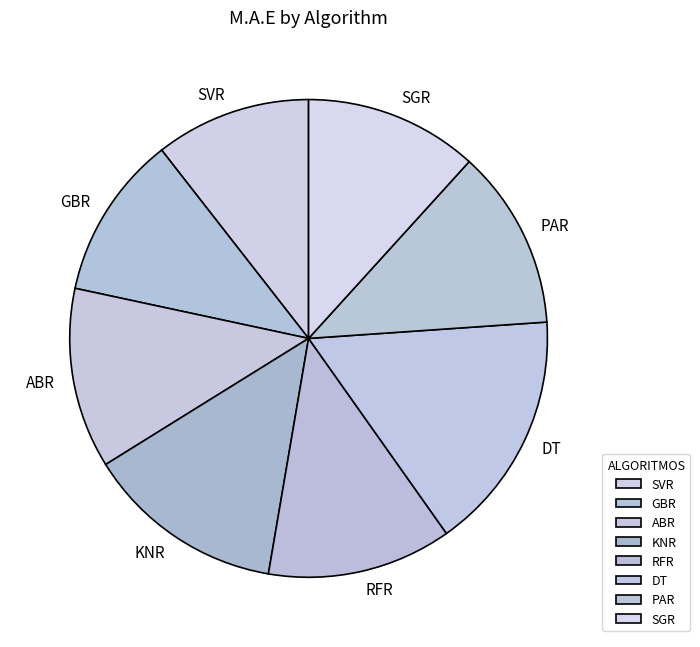

Is the sum of RFR and PAR greater than half?

No